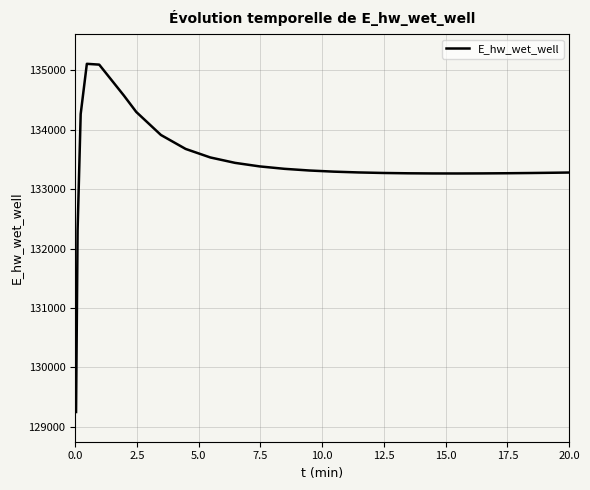

What is the greatest value displayed?

135107.7